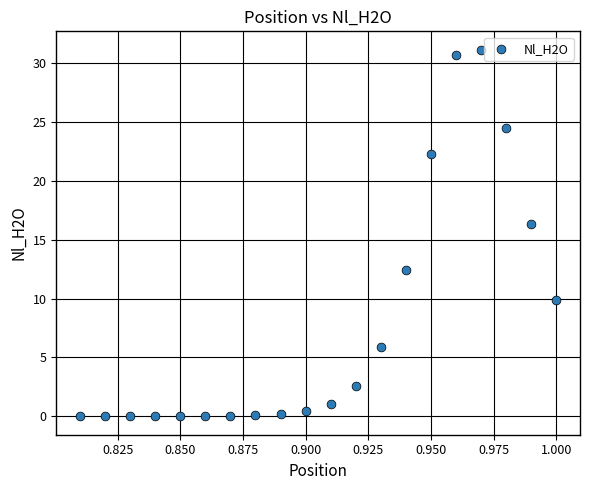

What is the range of Y values (max minus min)?

31.1